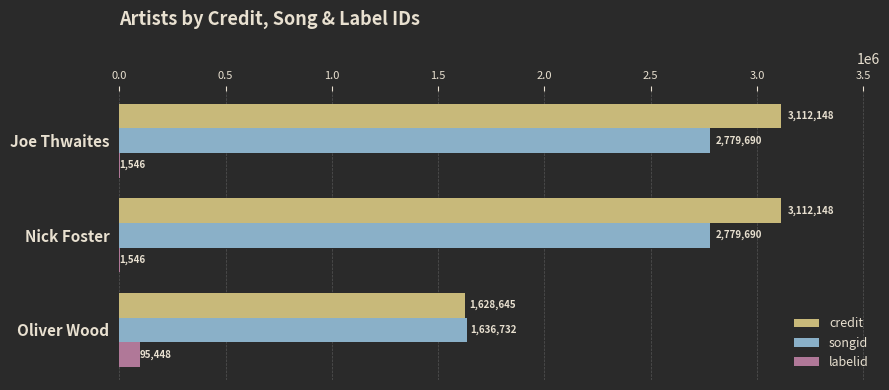

Which series has the largest total across all categories?

credit